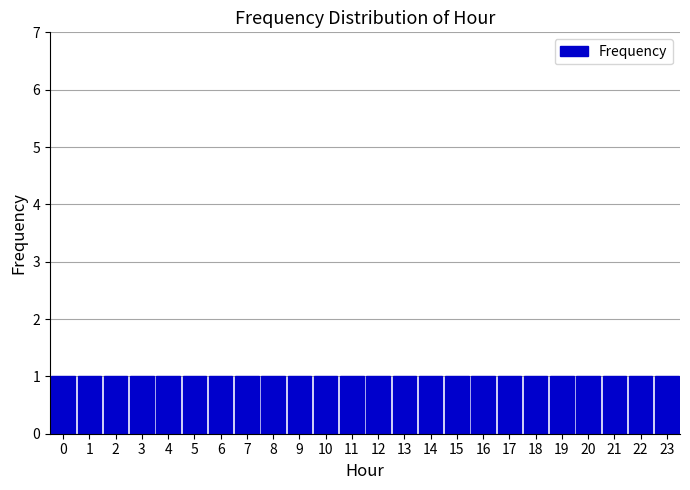

Reading left to right, transcribe this chart: for each bar, give the range it covers on the x-axis and its height. The values are not printed on the chart, so give them approximately, as read against the axis.

-0.5 to 0.5: 1
0.5 to 1.5: 1
1.5 to 2.5: 1
2.5 to 3.5: 1
3.5 to 4.5: 1
4.5 to 5.5: 1
5.5 to 6.5: 1
6.5 to 7.5: 1
7.5 to 8.5: 1
8.5 to 9.5: 1
9.5 to 10.5: 1
10.5 to 11.5: 1
11.5 to 12.5: 1
12.5 to 13.5: 1
13.5 to 14.5: 1
14.5 to 15.5: 1
15.5 to 16.5: 1
16.5 to 17.5: 1
17.5 to 18.5: 1
18.5 to 19.5: 1
19.5 to 20.5: 1
20.5 to 21.5: 1
21.5 to 22.5: 1
22.5 to 23.5: 1